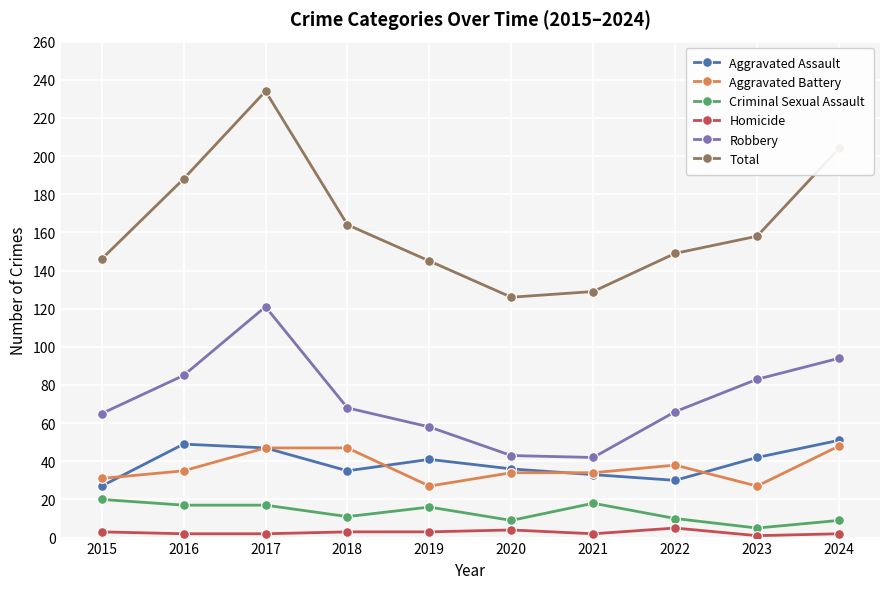

What is the maximum value for Total?

234